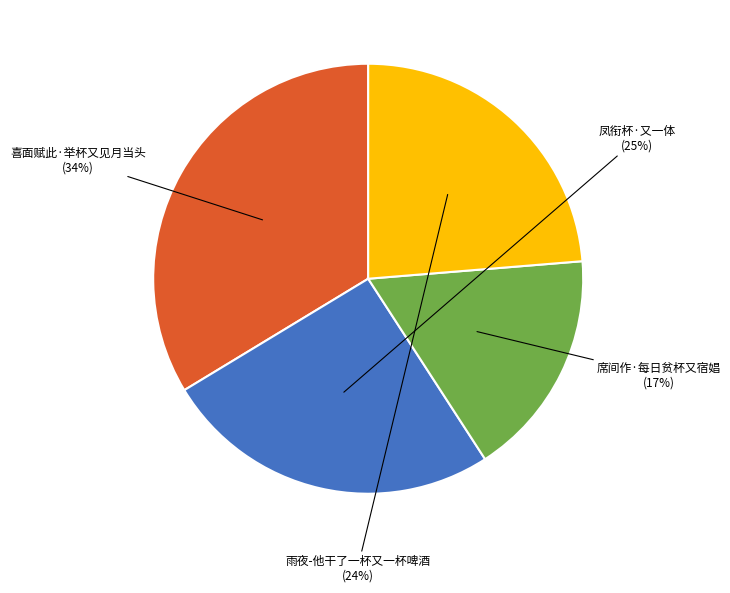

Does 凤衔杯·又一体 represent more than half of the total?

No